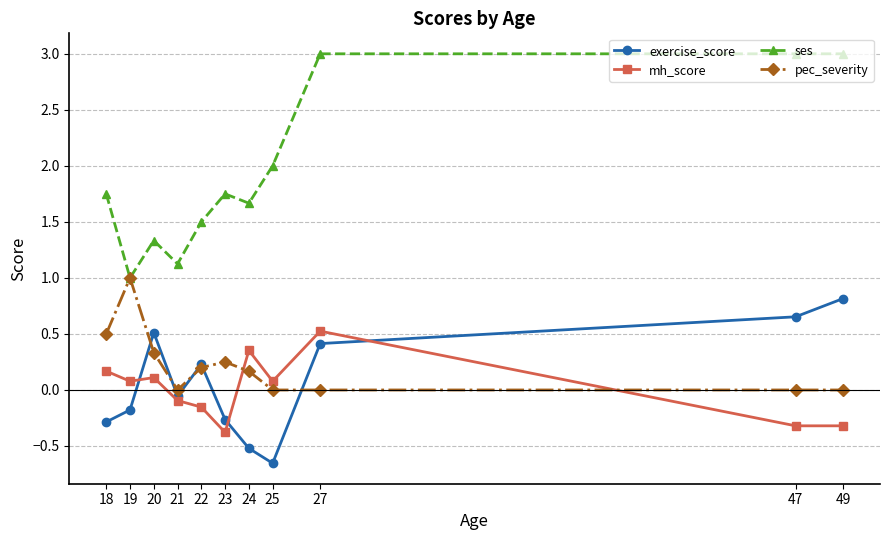

How many data points in exercise_score are above 0?

5